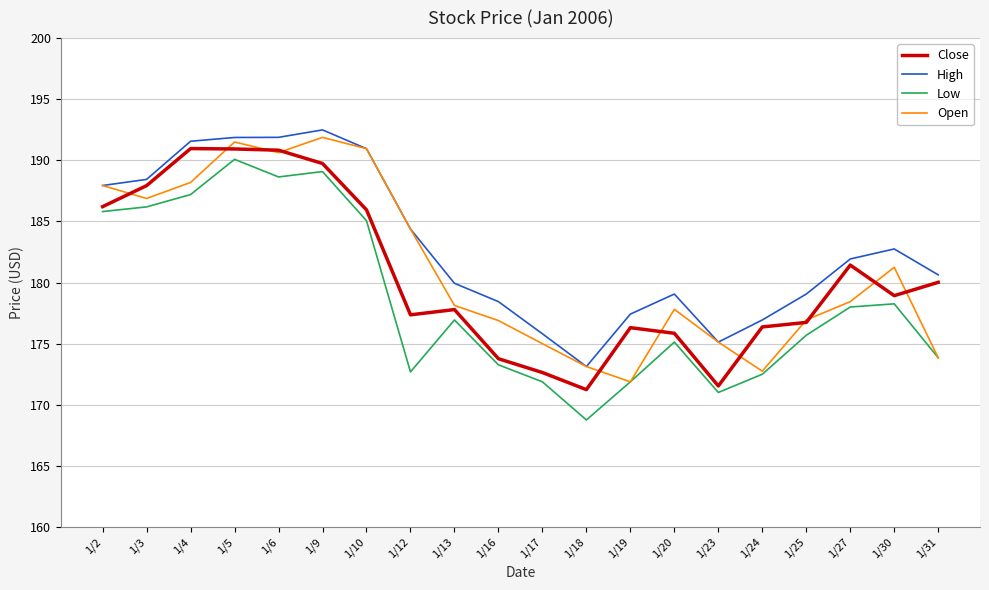

Does the chart display data point markers on the line(s)?

No